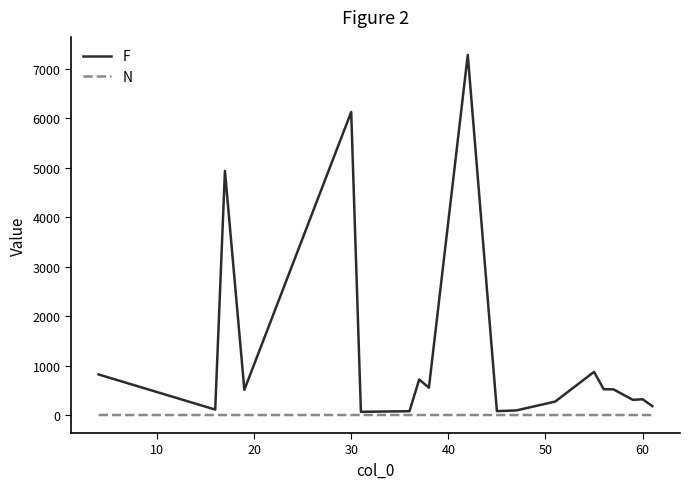

Which series has the largest total across all categories?

F